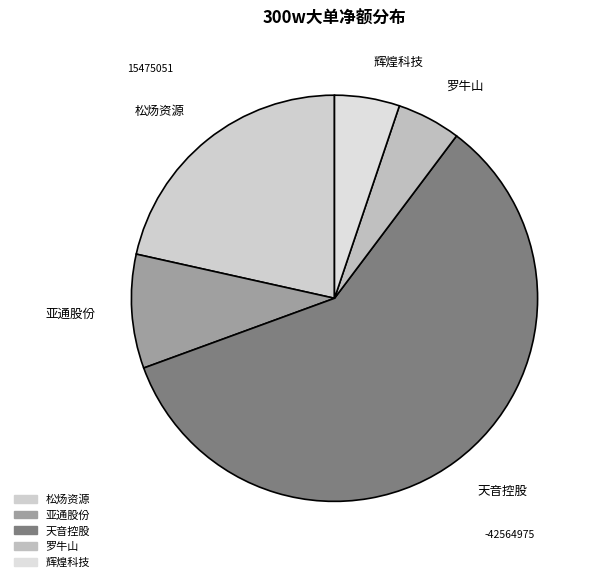

Between 松炀资源 and 辉煌科技, which is larger?

松炀资源